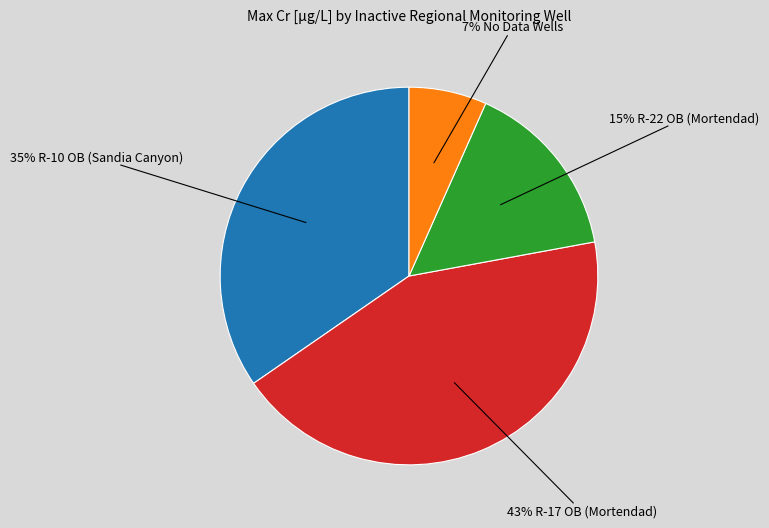

To the nearest percent, what is the average slice percentage?

25%